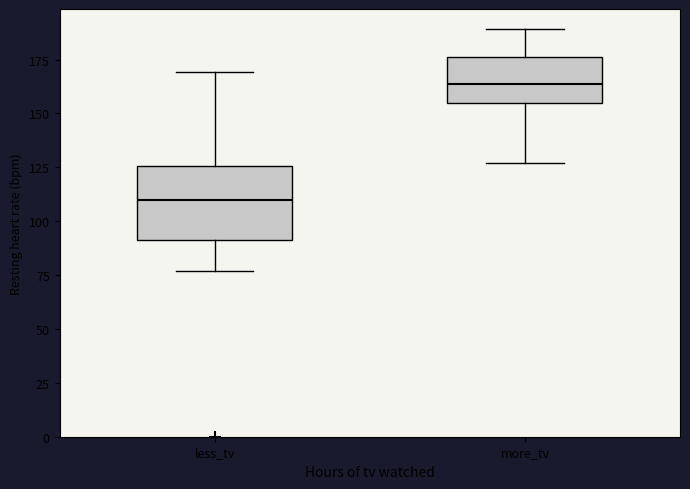

Which box has the highest median line?

more_tv